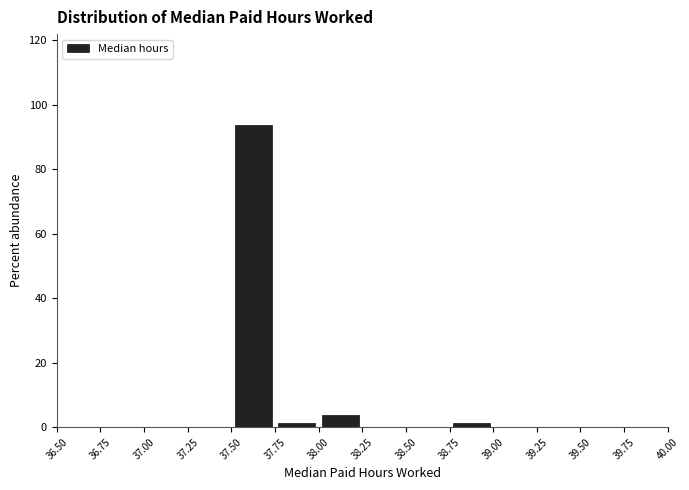

Over which range of the x-axis is the bar tallest?

37.50 to 37.75